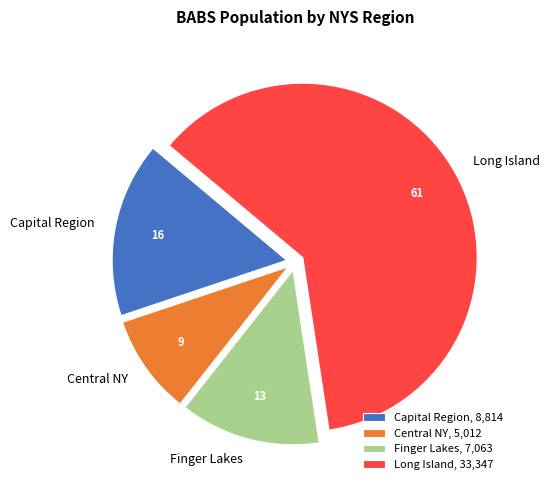

Combined, do Central NY and Capital Region account for over 50%?

No